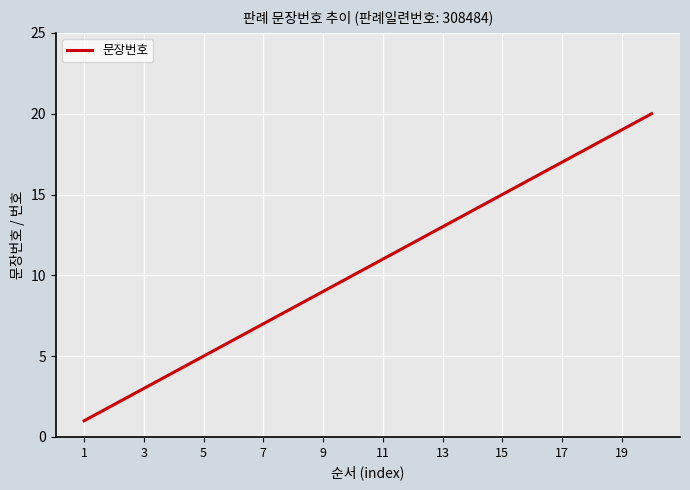

What is the greatest value displayed?

20